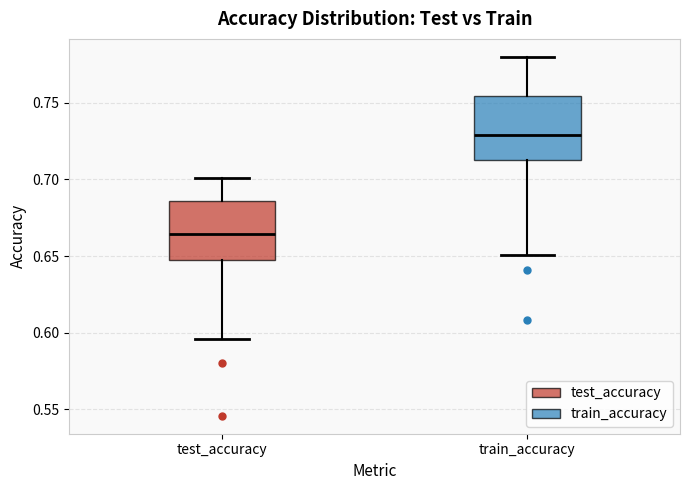

Where does the lower whisker of the box for train_accuracy end on the y-axis? The values are not printed on the chart, so give them approximately, as read against the axis.

0.650